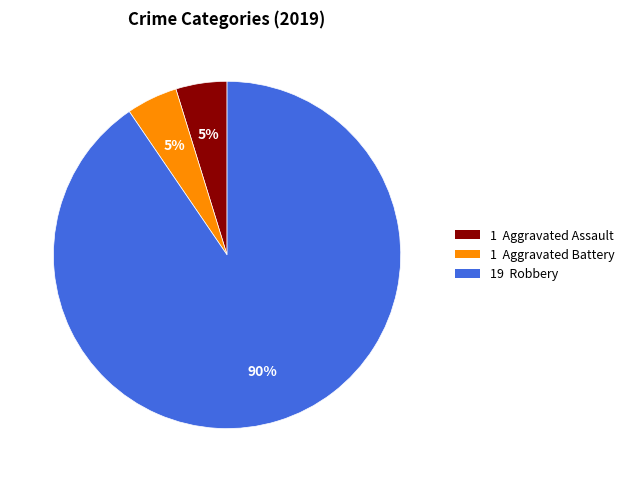

Is there any slice that represents more than half of the pie?

Yes